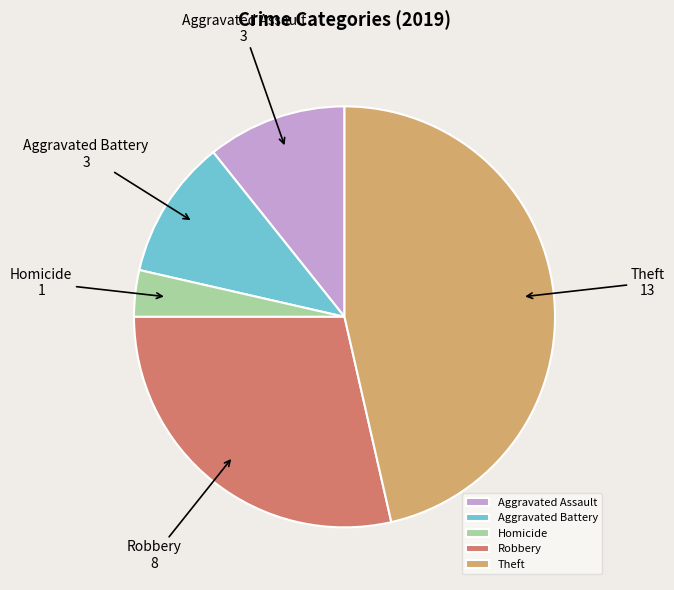

Which category has the biggest portion of the pie?

Theft